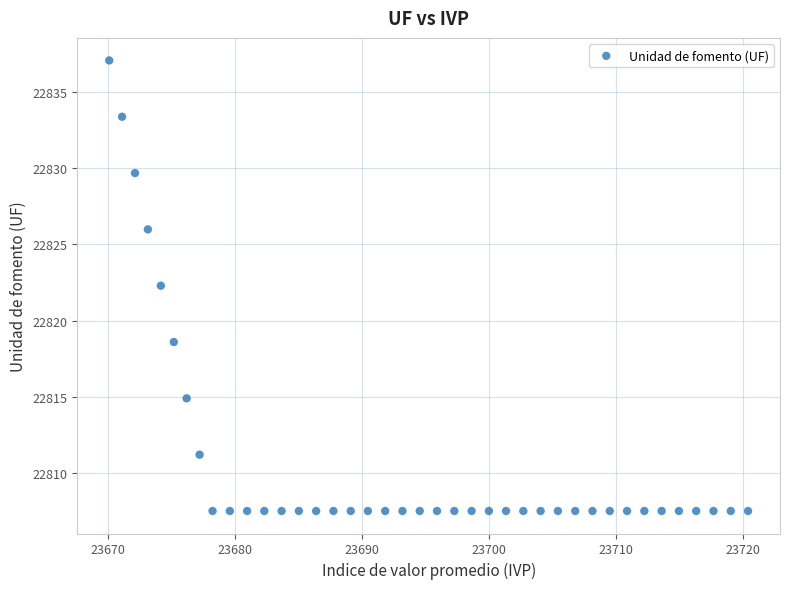

What is the range of X values (max minus min)?

50.3